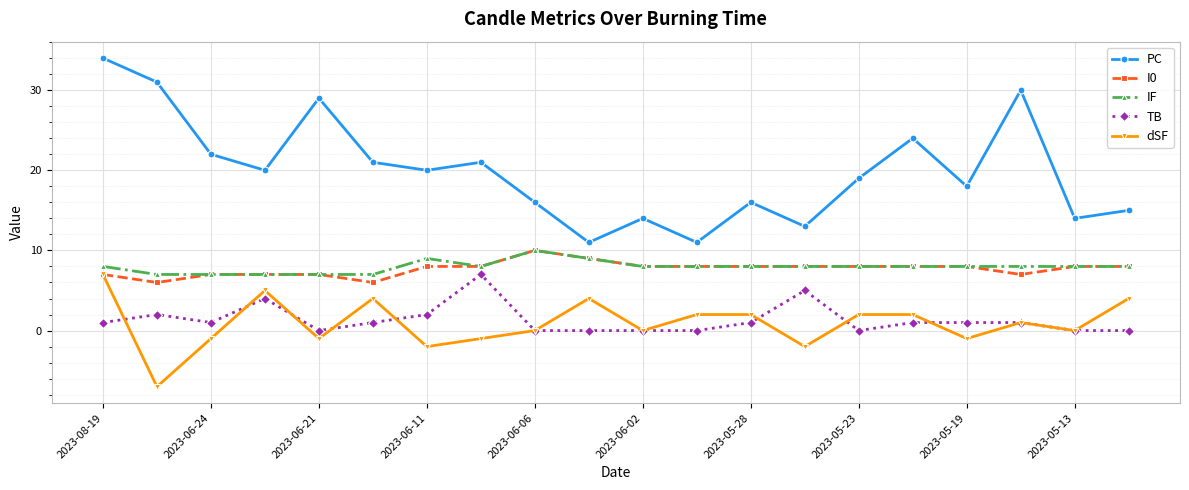

True or false: PC and TB intersect in this chart.

False